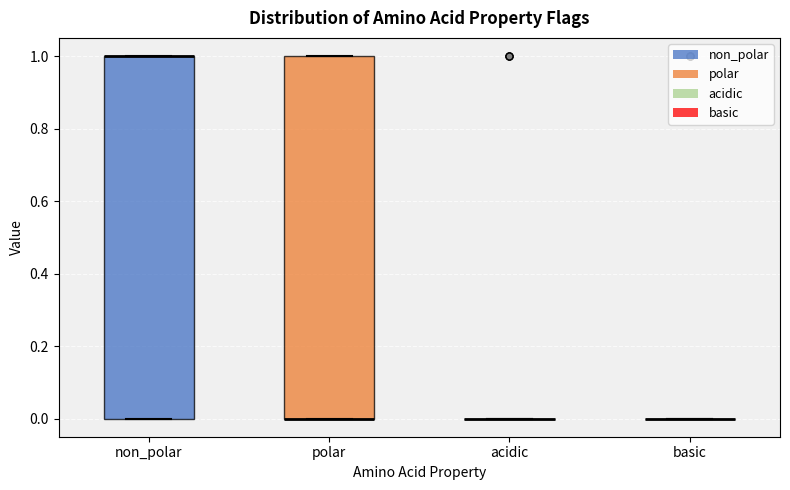

Reading left to right, transcribe this box plot: for each box, give where its median line is, the range the box spans, and where its two whiskers end, as read against the y-axis. The values are not printed on the chart, so give them approximately, as read against the axis.

non_polar: median 1 (drawn on the box's upper edge), box 0 to 1, whiskers 0 to 1
polar: median 0 (drawn on the box's lower edge), box 0 to 1, whiskers 0 to 1
acidic: box collapsed to a line at 0, whiskers 0 to 0
basic: box collapsed to a line at 0, whiskers 0 to 0